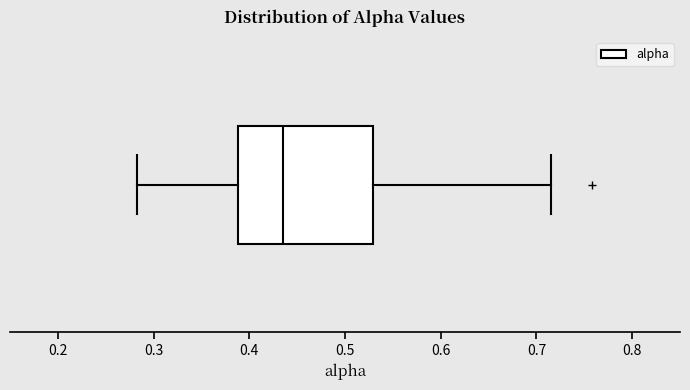

Transcribe this box plot: give where the median line is, the range the box spans, and where the two whiskers end, as read against the x-axis. The values are not printed on the chart, so give them approximately, as read against the axis.

median 0.44, box 0.39 to 0.53, whiskers 0.28 to 0.72